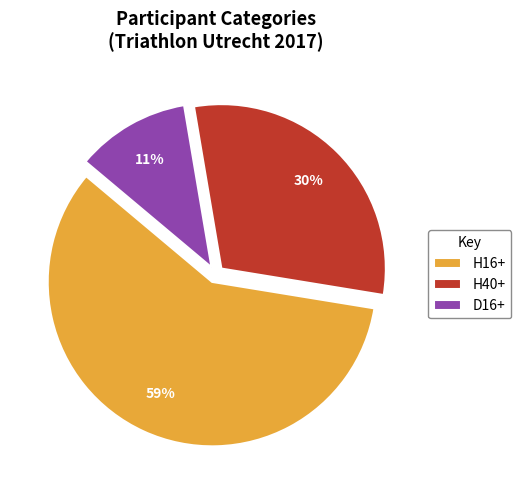

Approximately how many times larger is the value at D16+ compared to H16+?

0.2